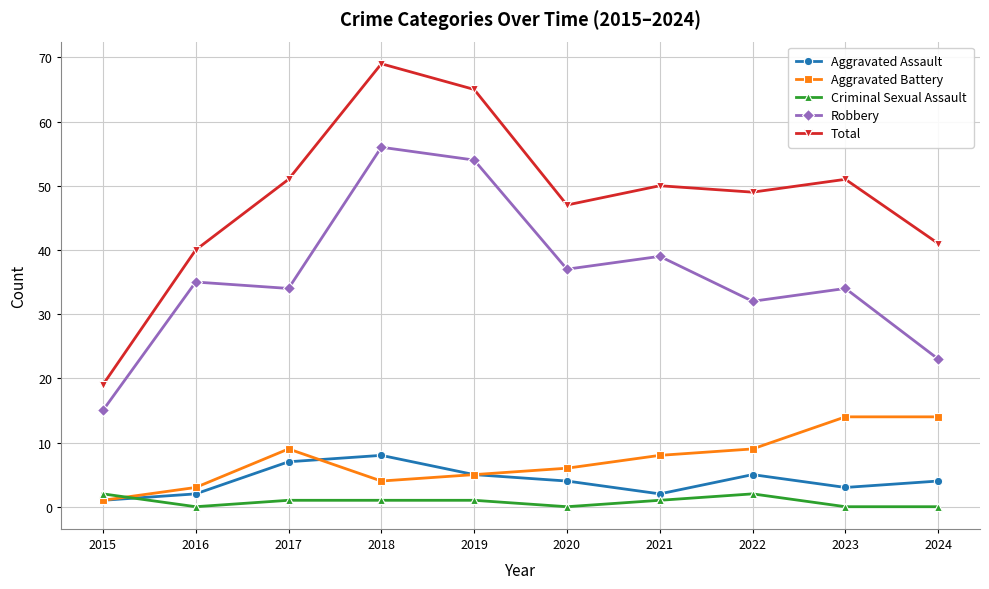

True or false: Total and Criminal Sexual Assault cross at least once.

False